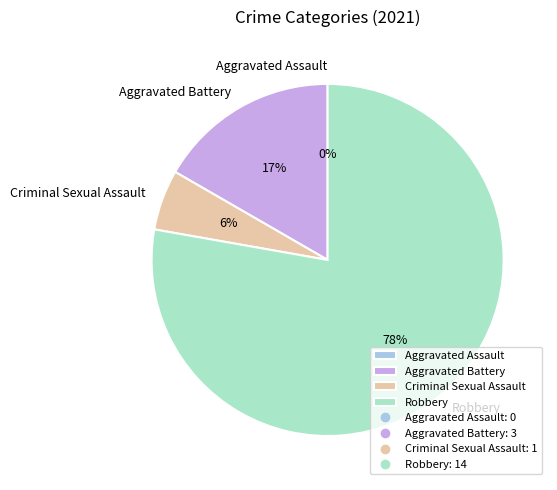

Is there any slice that represents more than half of the pie?

Yes